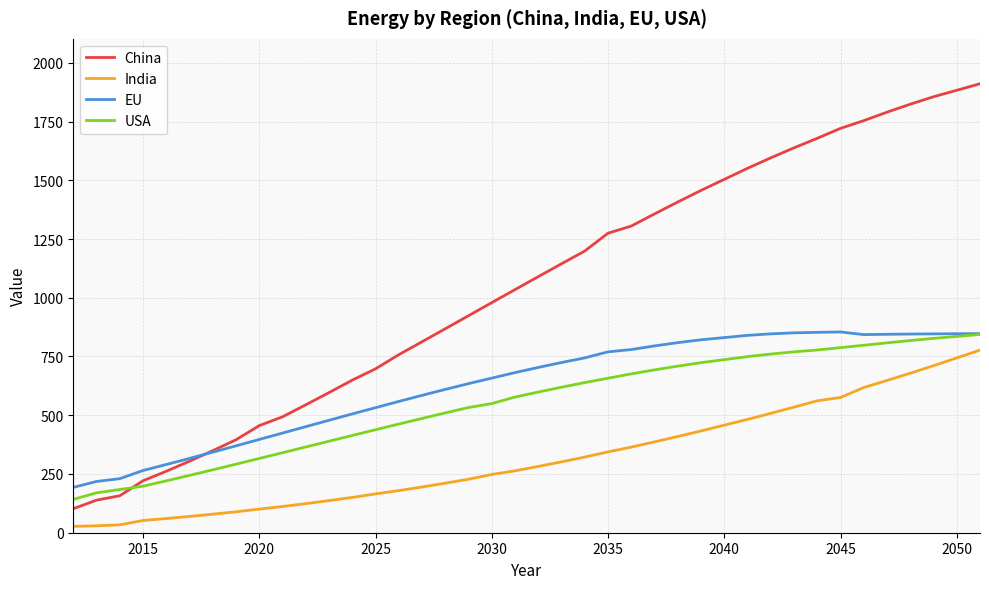

True or false: China and India cross at least once.

False